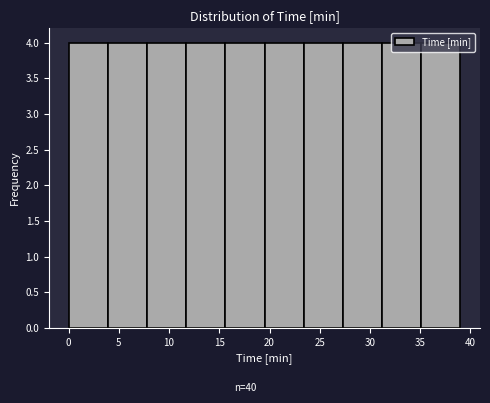

Reading left to right, transcribe this chart: for each bar, give the range it covers on the x-axis and its height. Neither the bar edges nor the heights are printed on the chart, so give them approximately, as read against the axes.

0.0 to 4.0: 4
4.0 to 8.0: 4
8.0 to 11.5: 4
11.5 to 15.5: 4
15.5 to 19.5: 4
19.5 to 23.5: 4
23.5 to 27.5: 4
27.5 to 31.0: 4
31.0 to 35.0: 4
35.0 to 39.0: 4